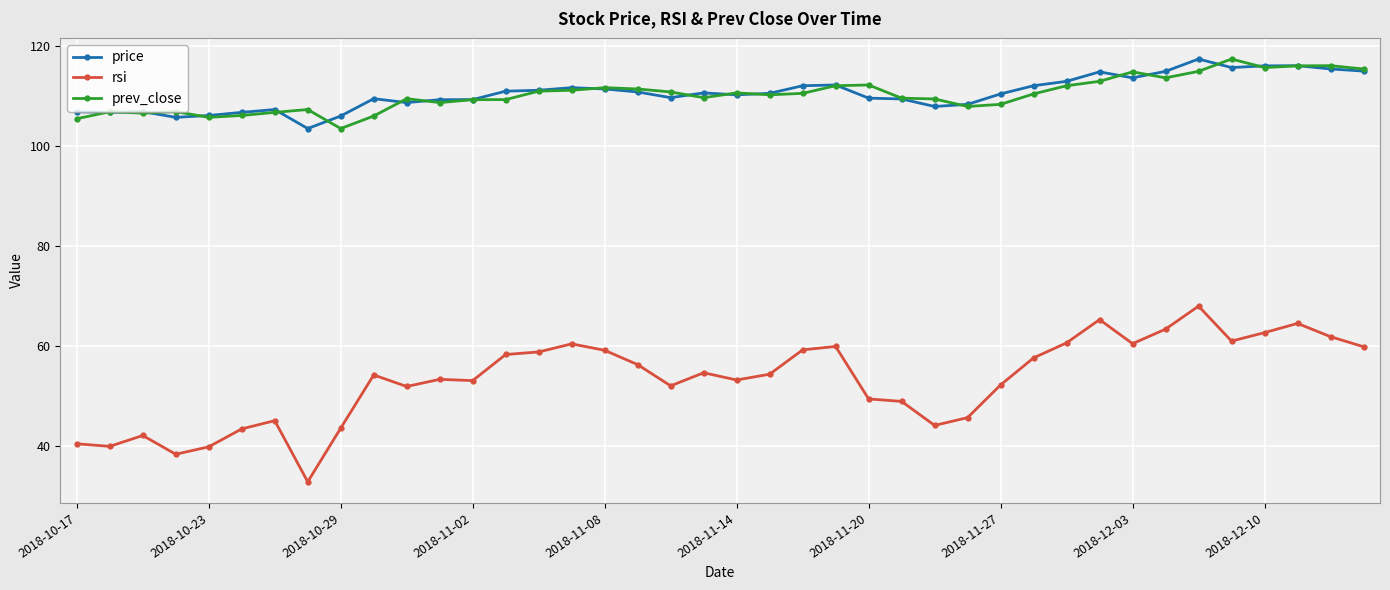

What is the greatest value displayed?

117.5